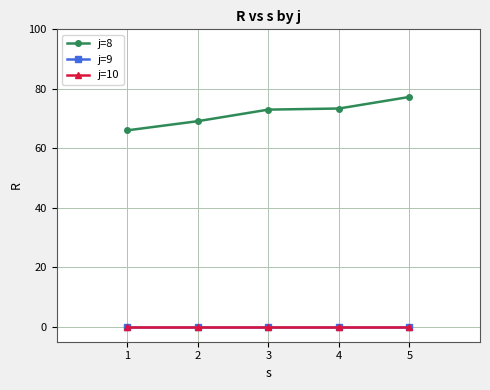

Is this an area chart (filled region under the line)?

No